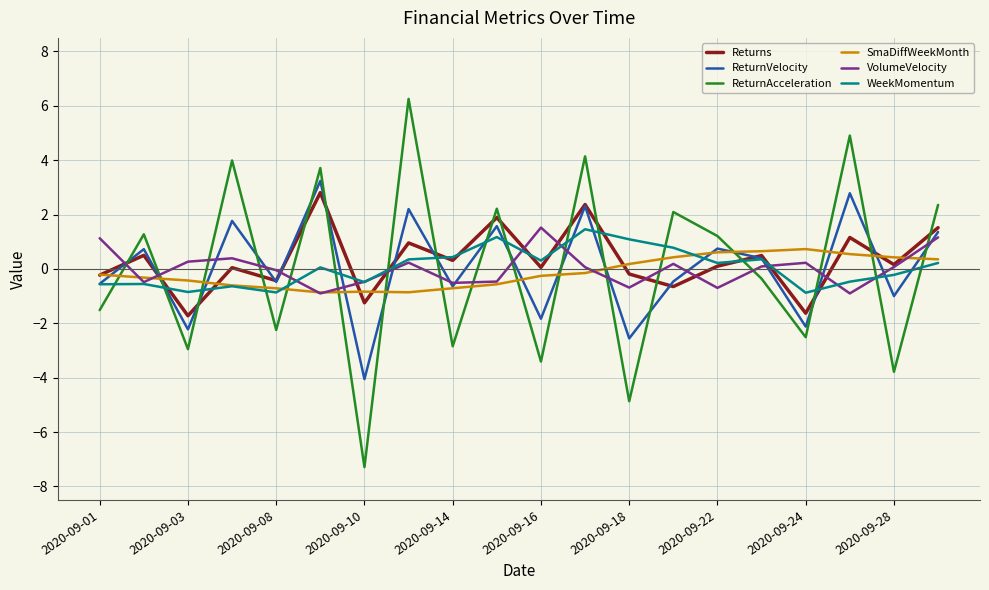

Which series has the largest total across all categories?

Returns